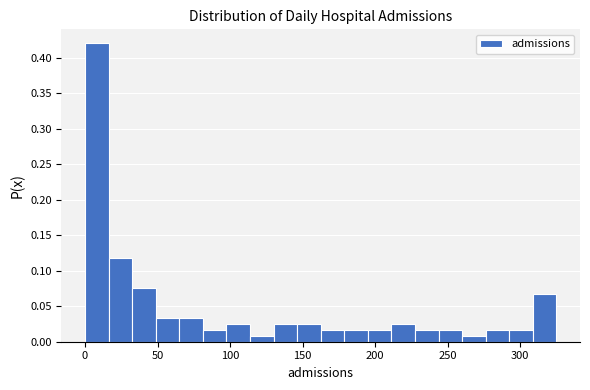

Around what value on the x-axis is the tallest bar? Give the approximate position of its centre, as read against the axis.

10